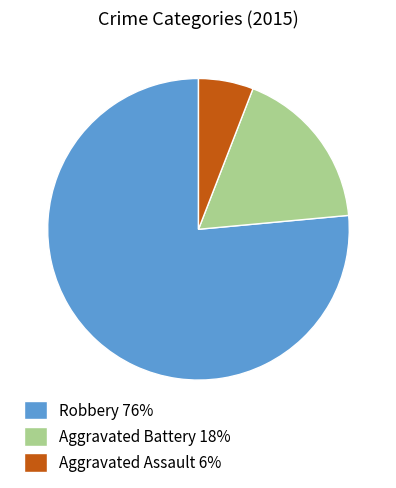

The Aggravated Battery 18% slice represents 18% of the pie. True or false?

True